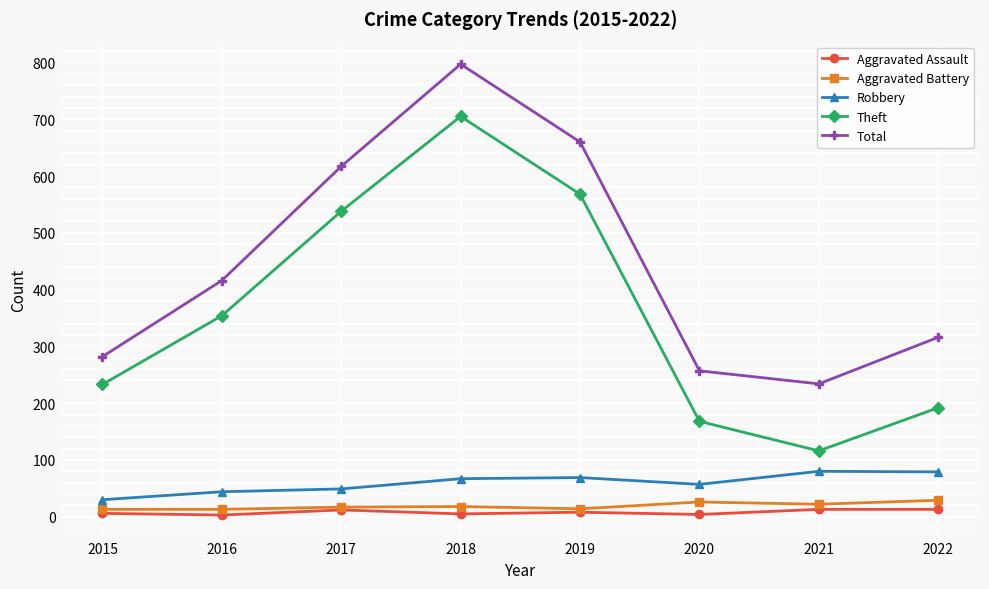

At which category does the chart reach its peak across all series?

2018